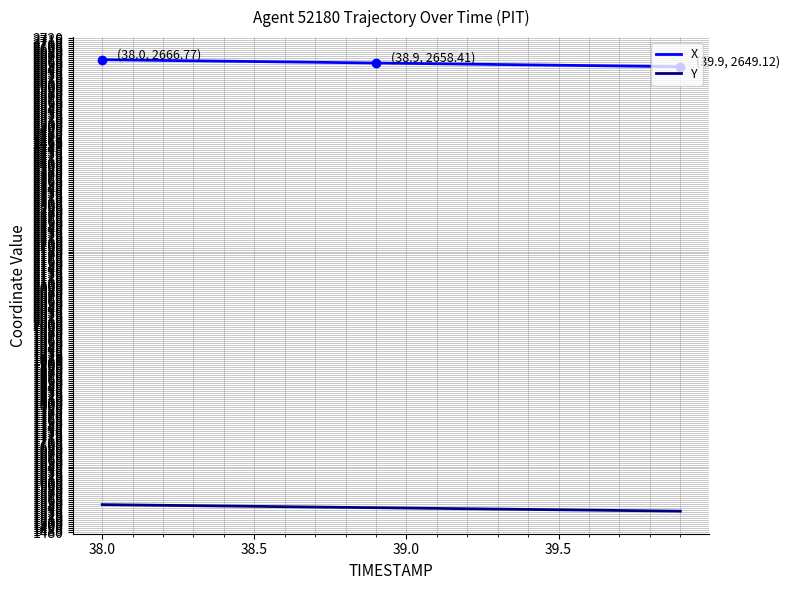

What is the lowest value of the X series?

2649.1